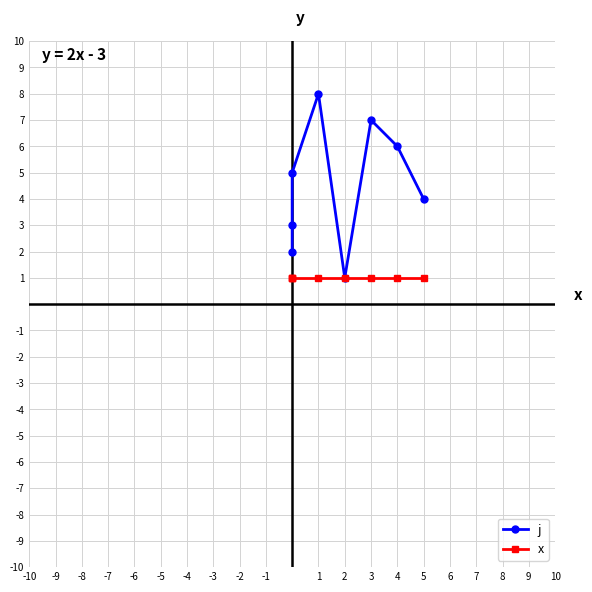

How many lines are shown in the chart?

2